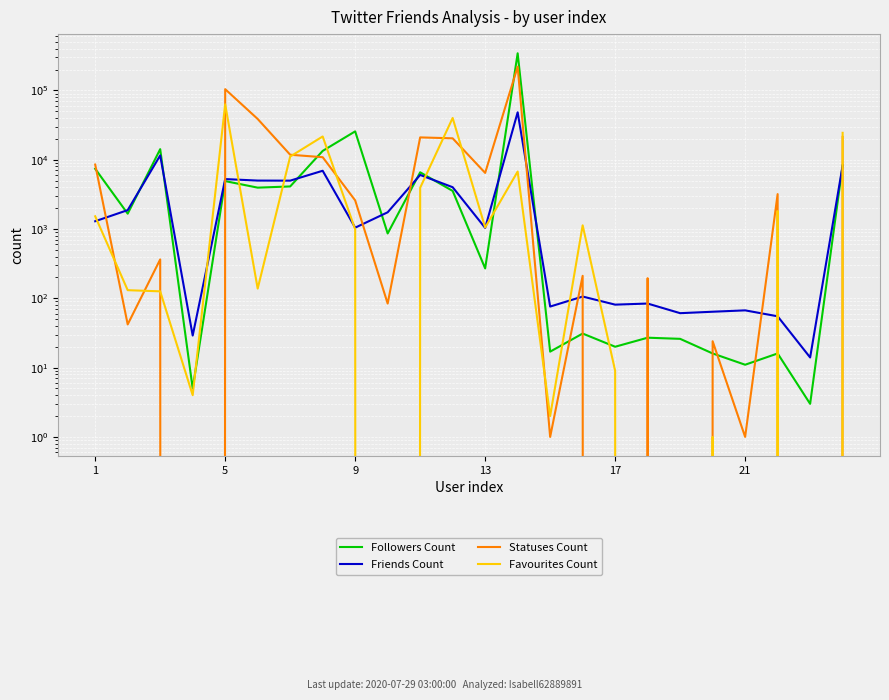

At 6, list the series in order from smallest to largest.

Followers Count, Friends Count, Favourites Count, Statuses Count